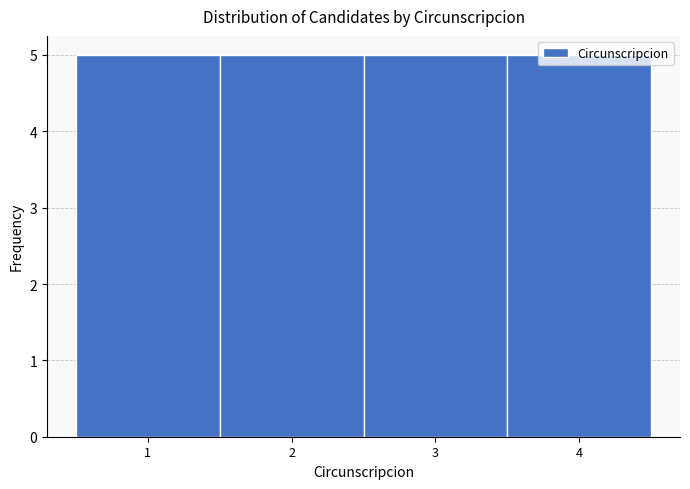

Reading left to right, transcribe this chart: for each bar, give the range it covers on the x-axis and its height. The values are not printed on the chart, so give them approximately, as read against the axis.

0.5 to 1.5: 5
1.5 to 2.5: 5
2.5 to 3.5: 5
3.5 to 4.5: 5